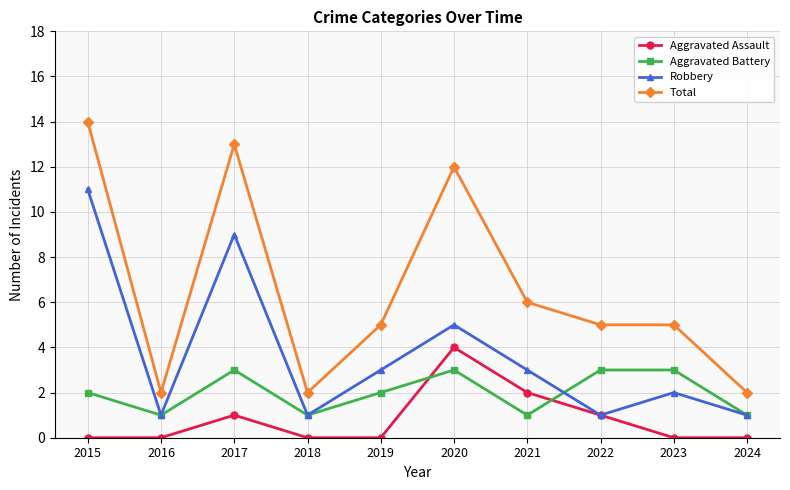

What is the difference between the second highest and minimum values in the Aggravated Battery series?

2